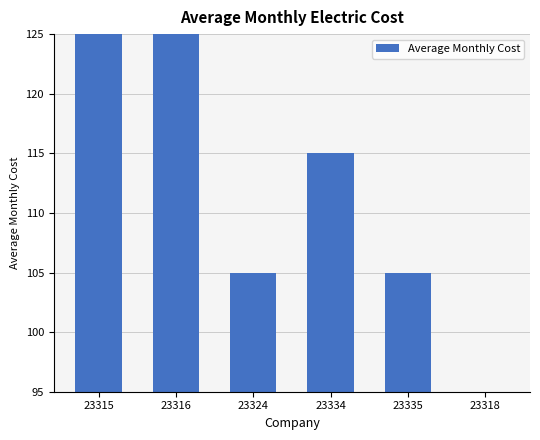

What value does the data have at 23334?

115